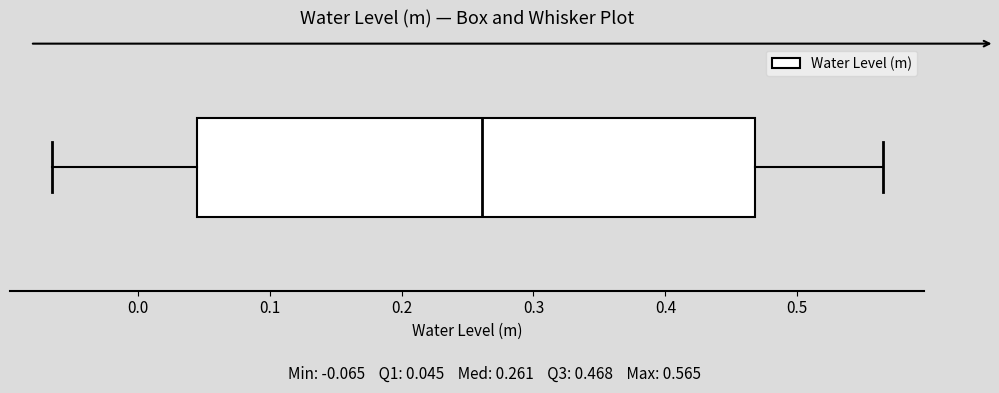

Transcribe this box plot: give where the median line is, the range the box spans, and where the two whiskers end, as read against the x-axis. The values are not printed on the chart, so give them approximately, as read against the axis.

median 0.26, box 0.05 to 0.47, whiskers -0.07 to 0.56